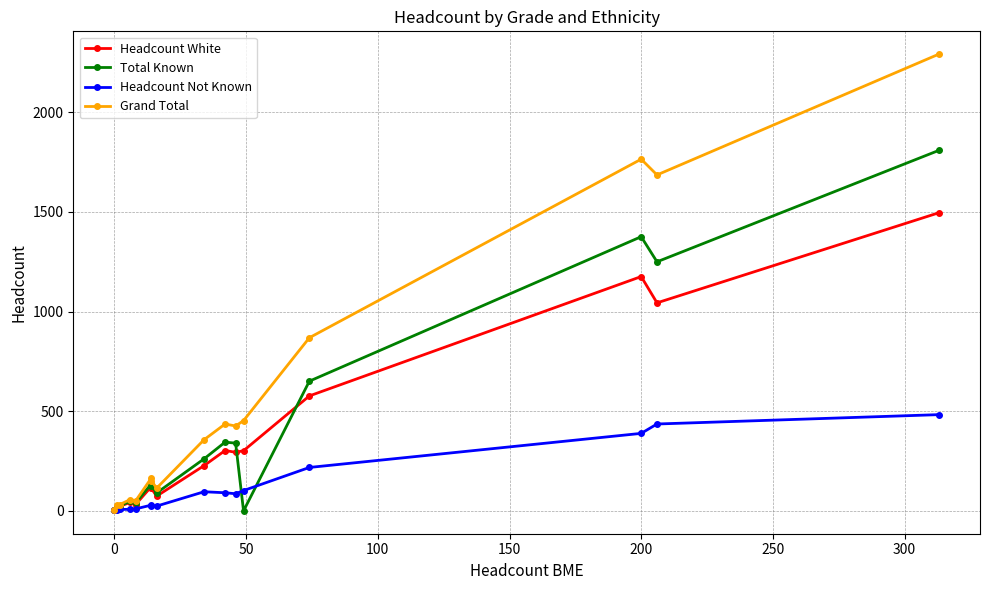

Which series has the largest total across all categories?

Grand Total